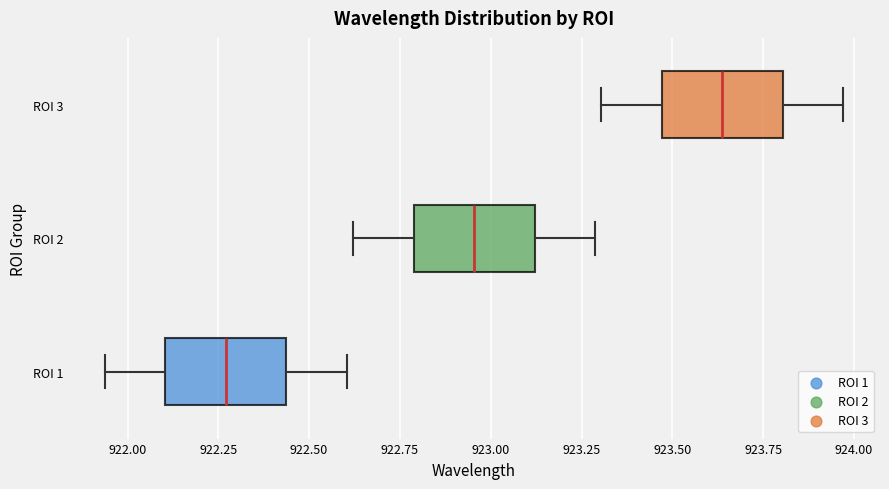

Reading bottom to top, read every box against the x-axis: the position of its median line, the range the box covers, and the ends of its whiskers. The values are not printed on the chart, so give them approximately, as read against the axis.

ROI 1: median 922.25, box 922.10 to 922.45, whiskers 921.95 to 922.60
ROI 2: median 922.95, box 922.80 to 923.10, whiskers 922.60 to 923.30
ROI 3: median 923.65, box 923.45 to 923.80, whiskers 923.30 to 923.95